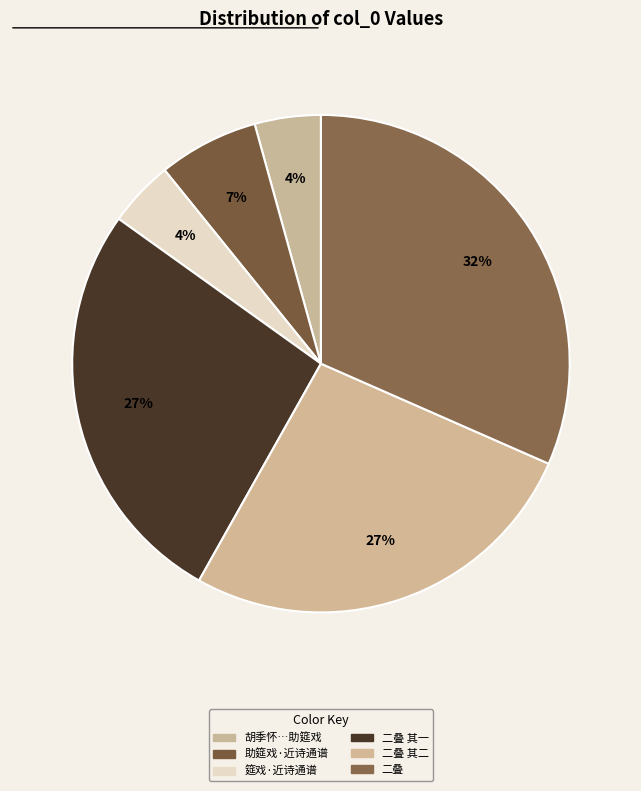

Count the number of slices in the pie.

6